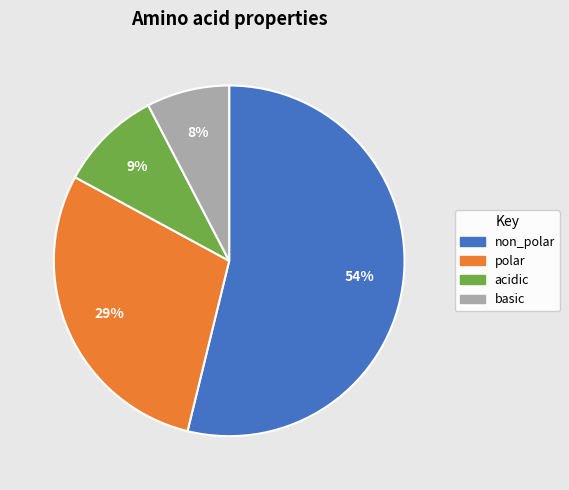

Which has a higher value, polar or non_polar?

non_polar